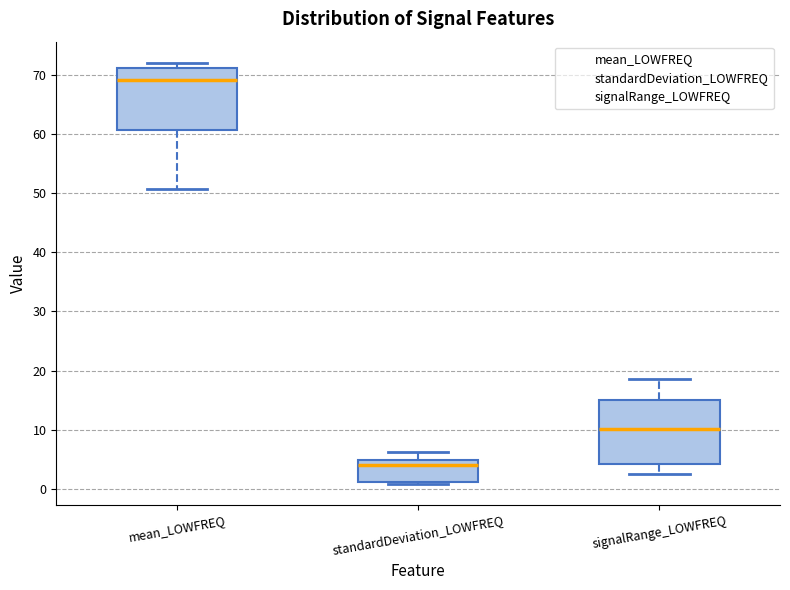

Which box's median line is the highest?

mean_LOWFREQ